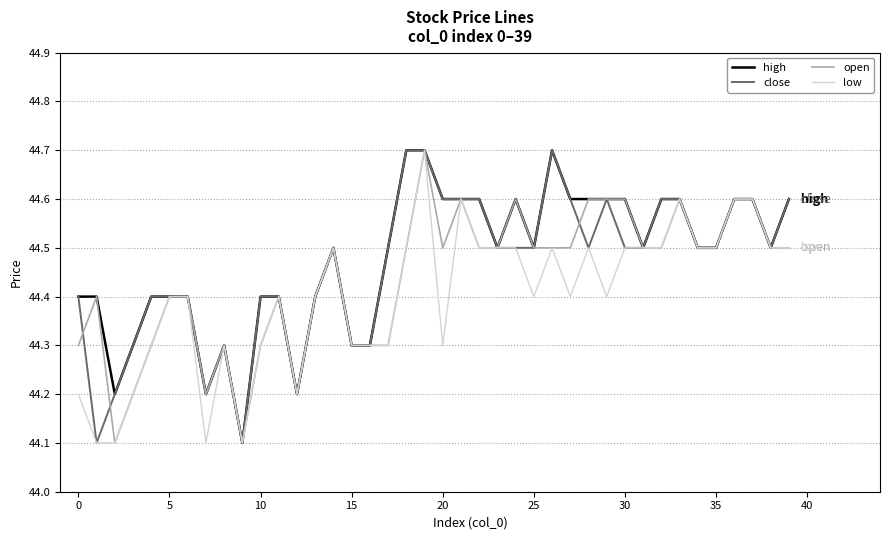

What is the maximum value shown in the chart?

44.7